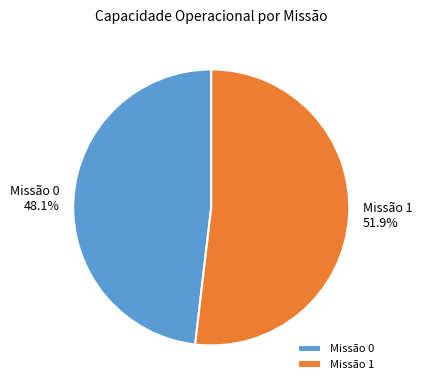

How many segments does this pie chart have?

2